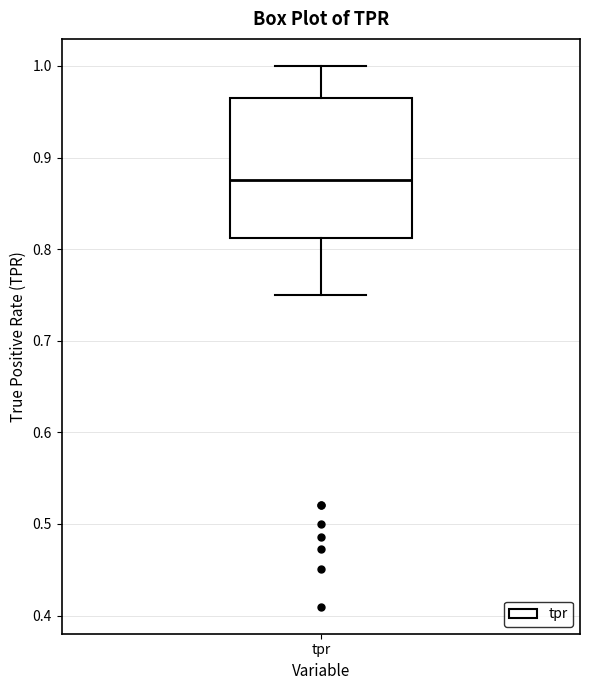

Read this box plot against the y-axis: the position of the median line, the range covered by the box, and the ends of both whiskers. The values are not printed on the chart, so give them approximately, as read against the axis.

median 0.88, box 0.81 to 0.97, whiskers 0.75 to 1.00